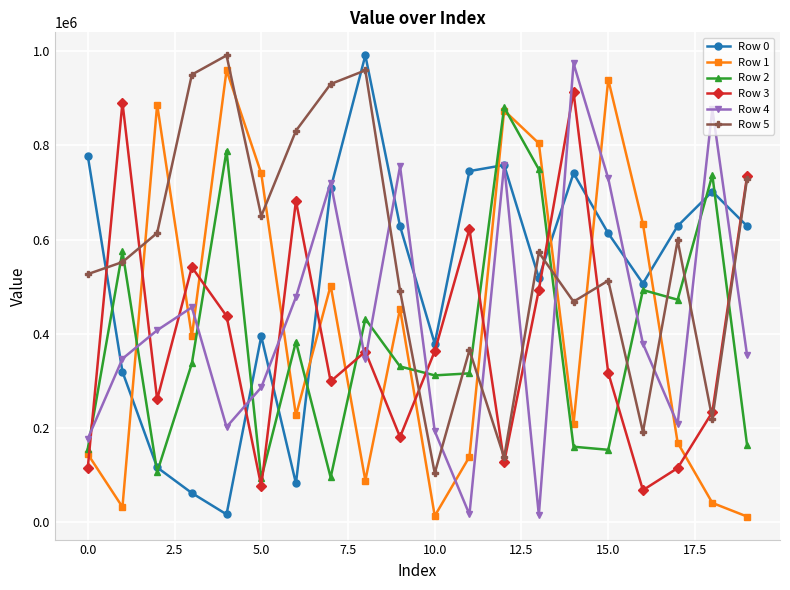

What is the difference between the second highest and second lowest values in the Row 3 series?

814649